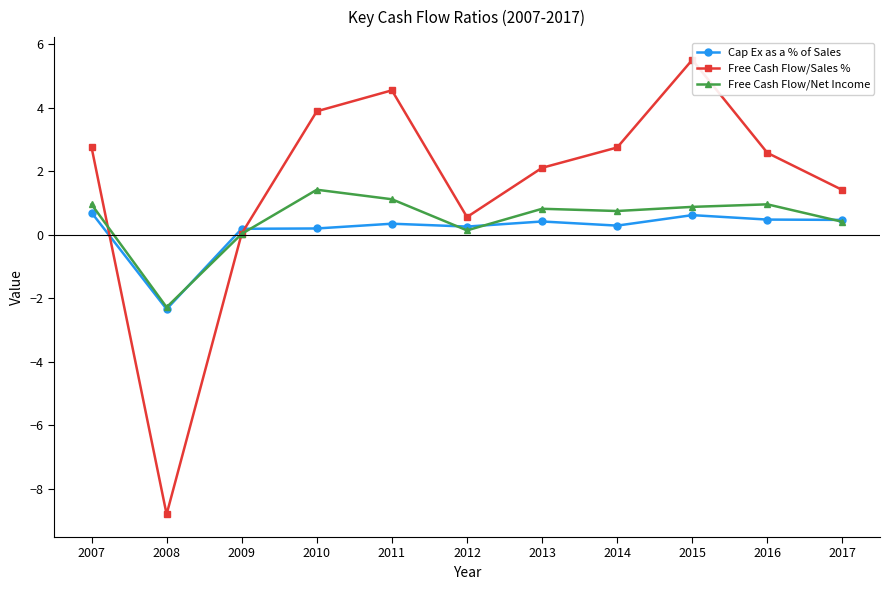

What is the value of the Cap Ex as a % of Sales point at the 6th from the left?

0.3